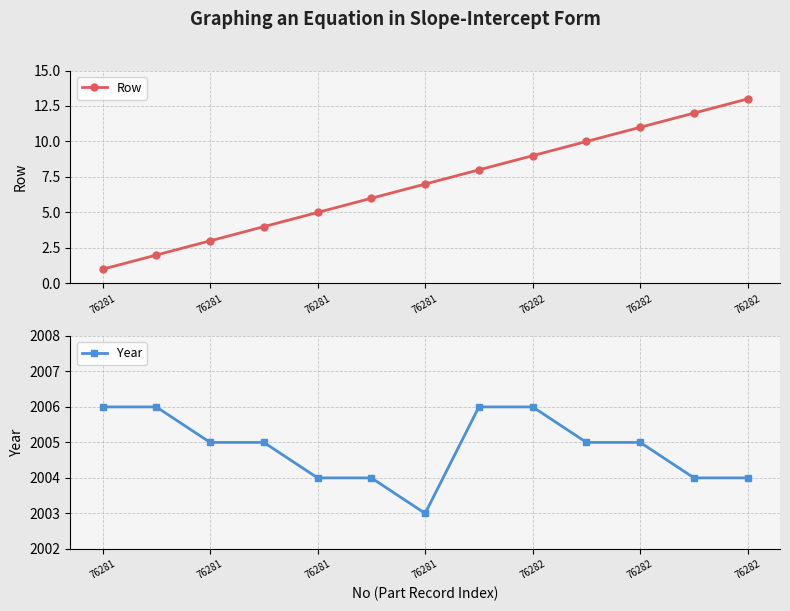

True or false: Row and Year intersect in this chart.

False